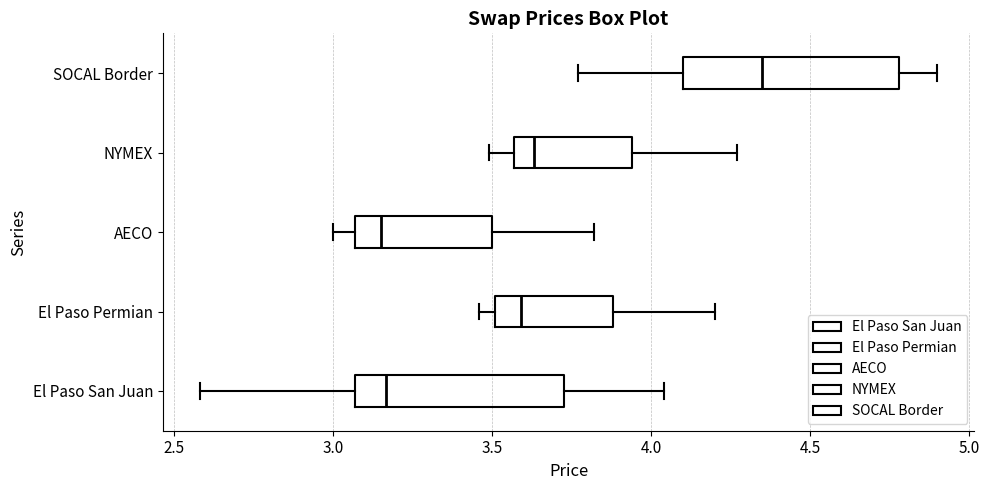

Which box has the furthest to the right median line?

SOCAL Border